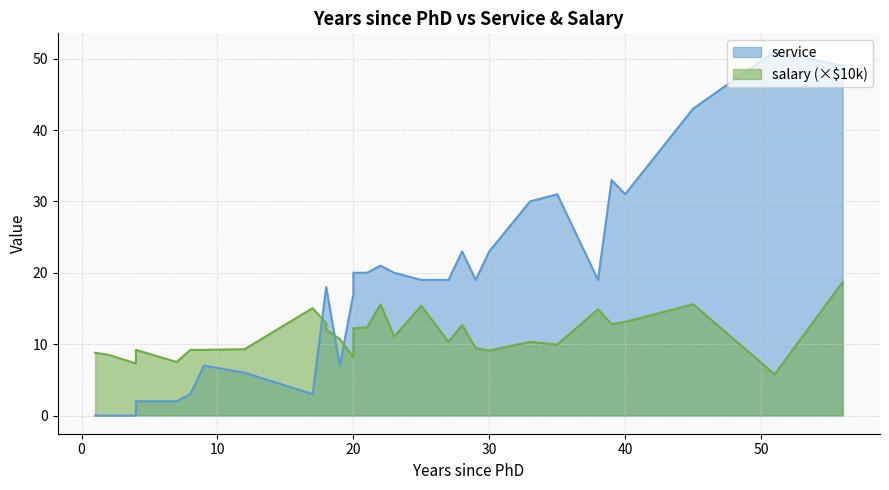

Which series has the largest range (max minus min)?

service